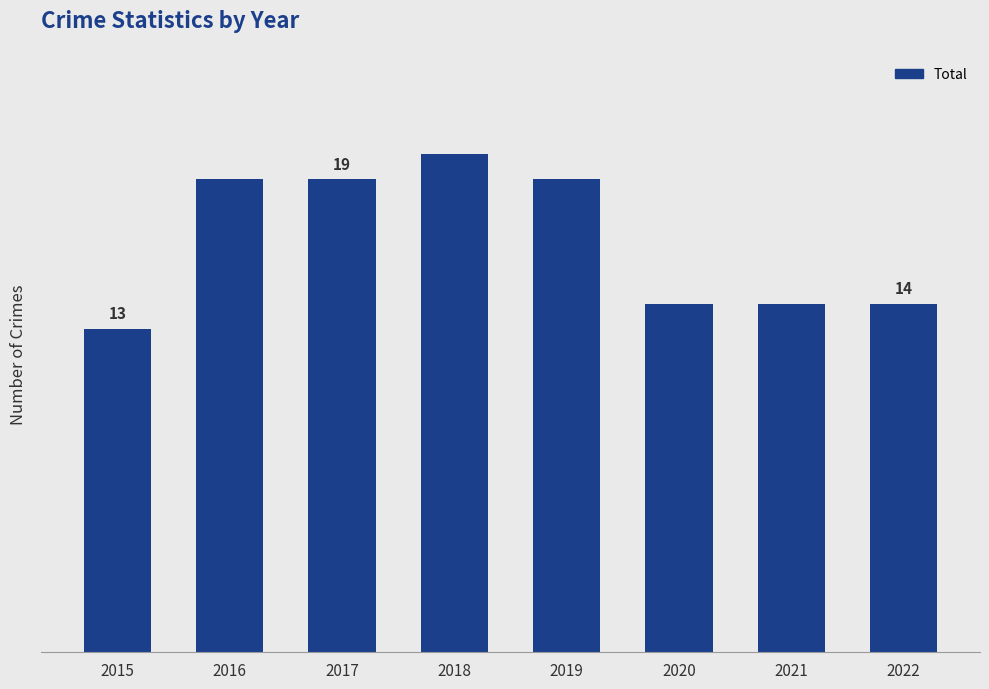

Is it true that the value at 2019 is 32?

False